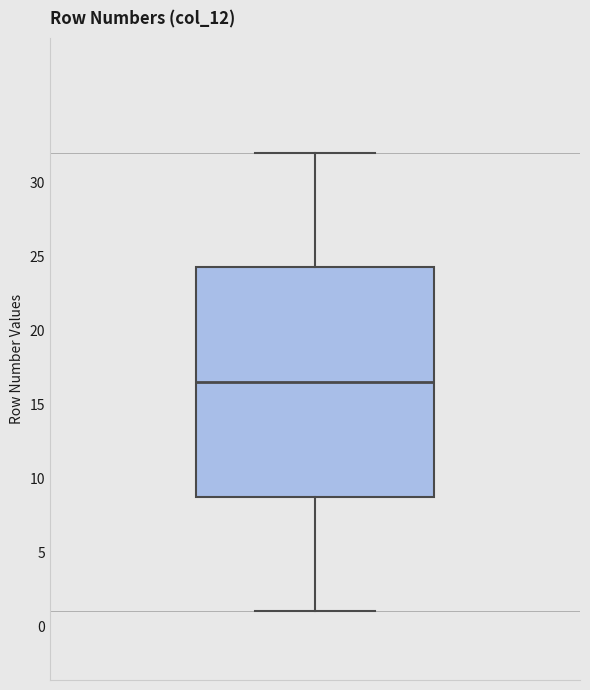

Where does the median line of the box sit on the y-axis? The values are not printed on the chart, so give them approximately, as read against the axis.

16.5